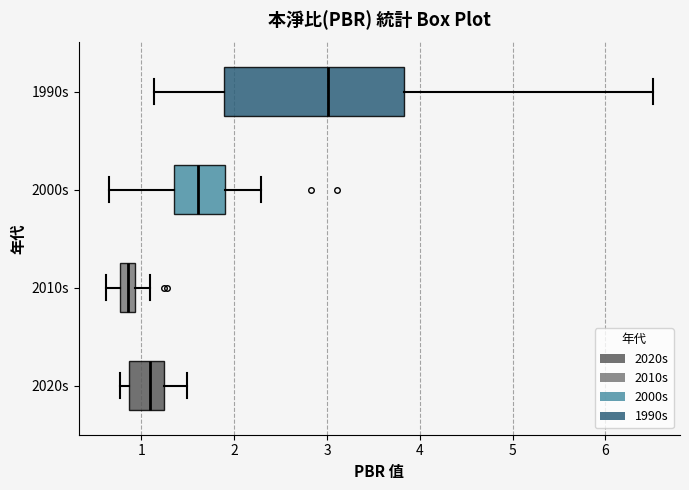

Reading bottom to top, read every box against the x-axis: the position of its median line, the range the box covers, and the ends of its whiskers. The values are not printed on the chart, so give them approximately, as read against the axis.

2020s: median 1.1, box 0.9 to 1.2, whiskers 0.8 to 1.5
2010s: median 0.9 (inside the box), box 0.8 to 0.9, whiskers 0.6 to 1.1
2000s: median 1.6, box 1.4 to 1.9, whiskers 0.7 to 2.3
1990s: median 3.0, box 1.9 to 3.8, whiskers 1.1 to 6.5